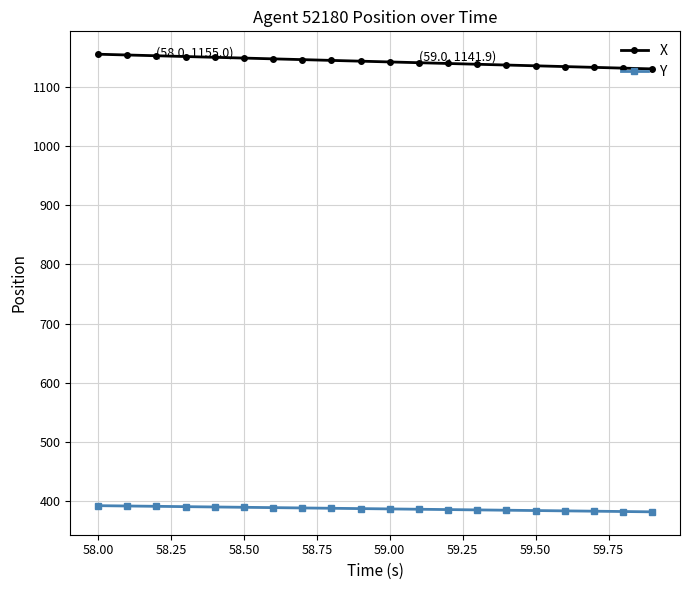

List the series in order of their overall mean, highest first.

X, Y